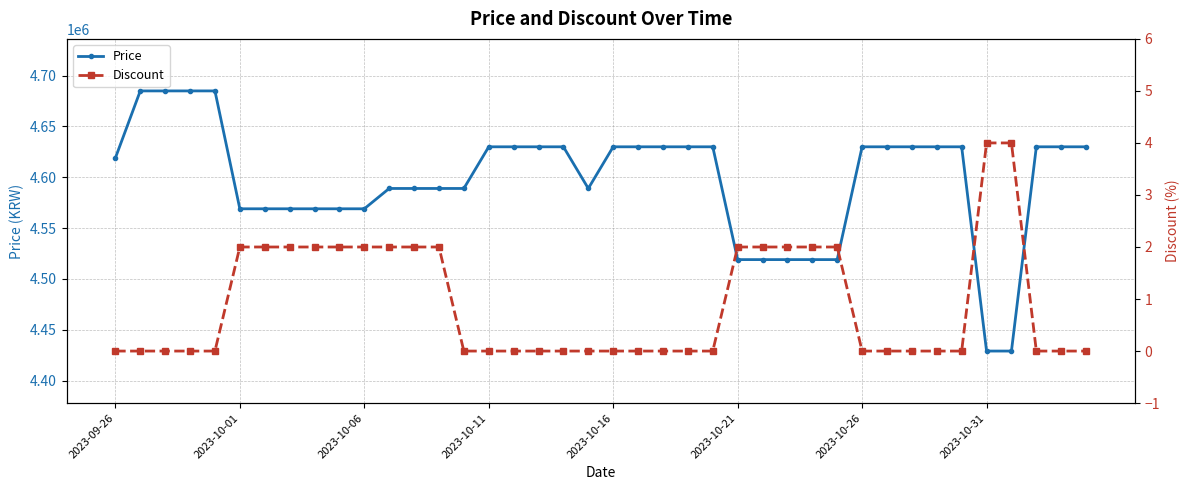

What is the highest value of the Discount series?

4